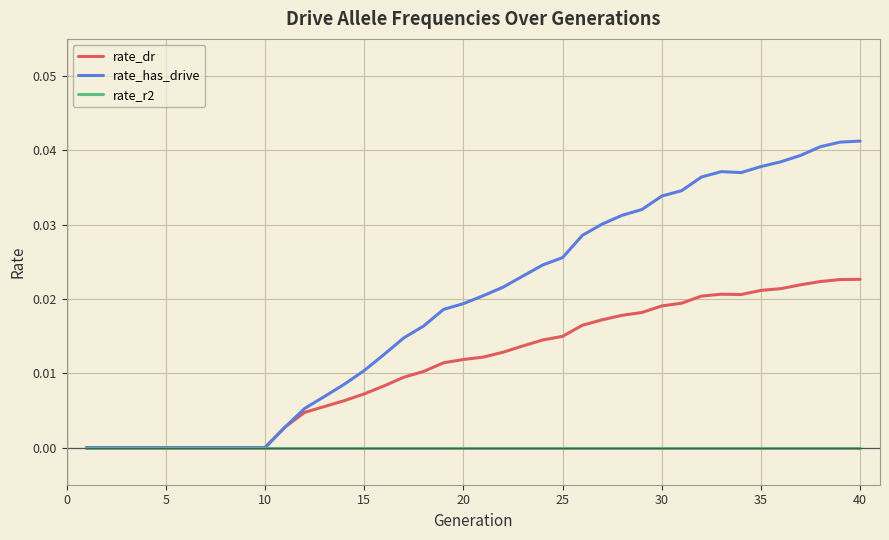

List the series in order of their peak value, highest first.

rate_has_drive, rate_dr, rate_r2